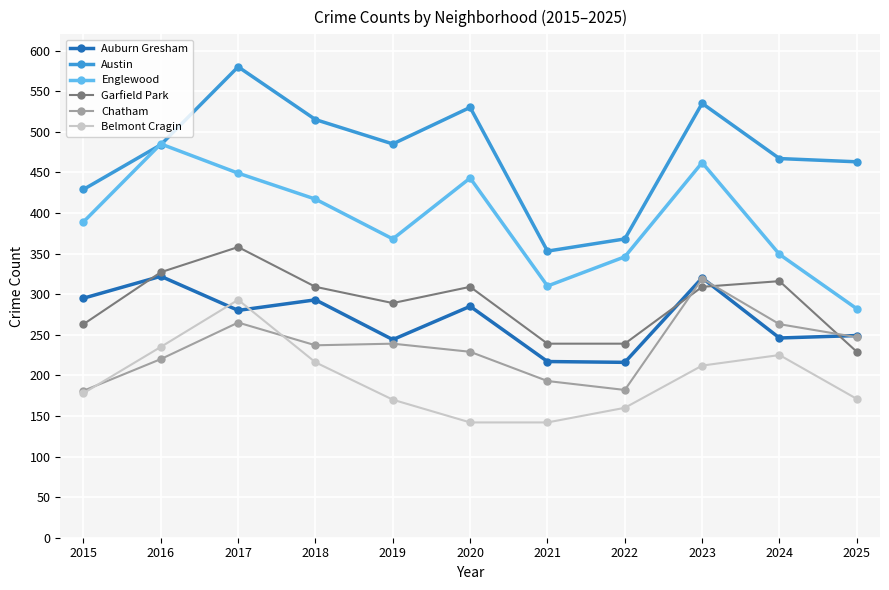

What value does the Auburn Gresham series have at 2019, to the nearest 5?

245